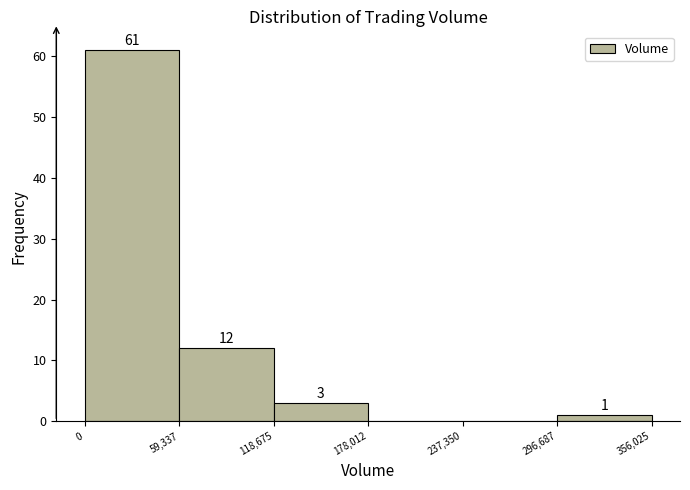

Which range on the x-axis has the tallest bar?

0 to 59,337